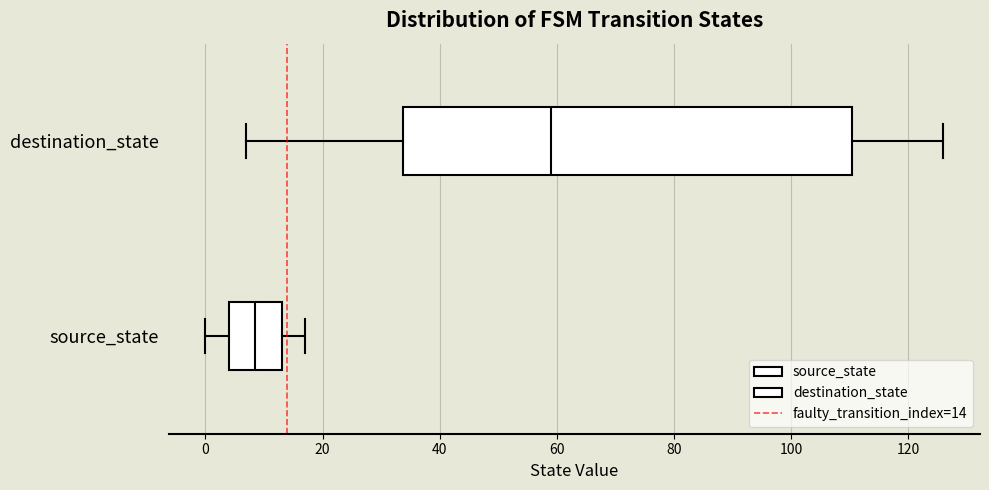

Which box's median line is the furthest to the right?

destination_state